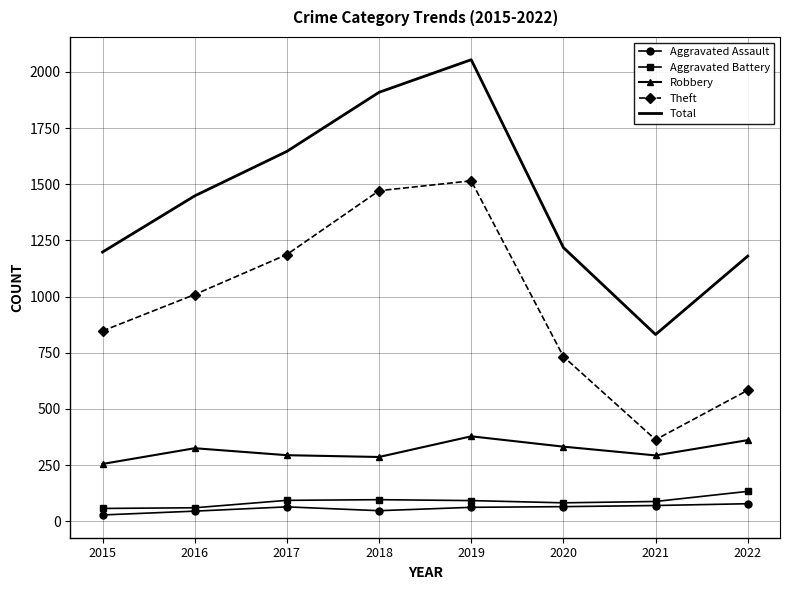

Which label corresponds to the largest value in the chart?

2019